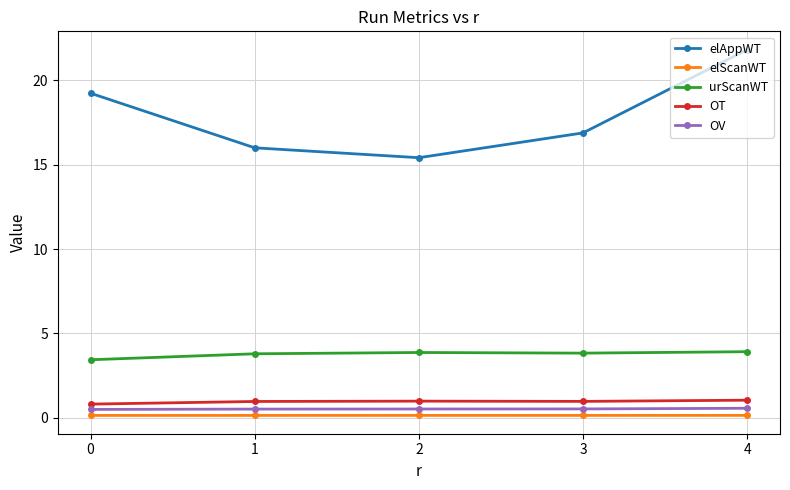

Is it true that urScanWT equals 3.9 at 2?

True